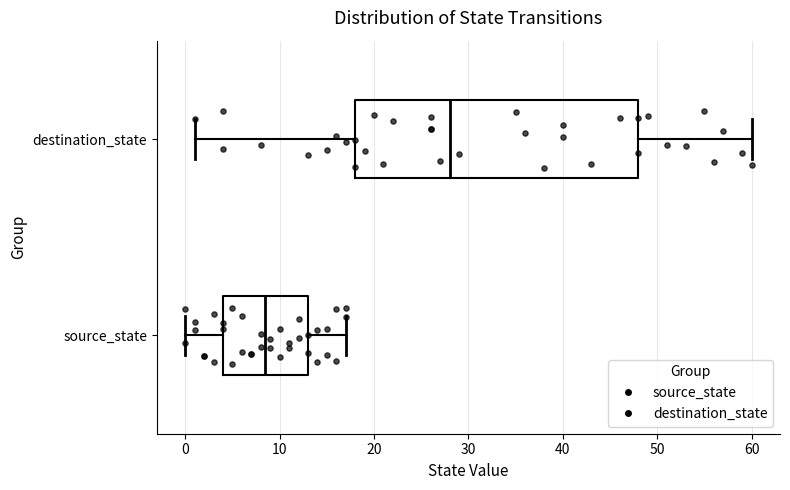

Reading bottom to top, transcribe this box plot: for each box, give where its median line is, the range the box spans, and where its two whiskers end, as read against the x-axis. The values are not printed on the chart, so give them approximately, as read against the axis.

source_state: median 9, box 4 to 13, whiskers 0 to 17
destination_state: median 28, box 18 to 48, whiskers 1 to 60